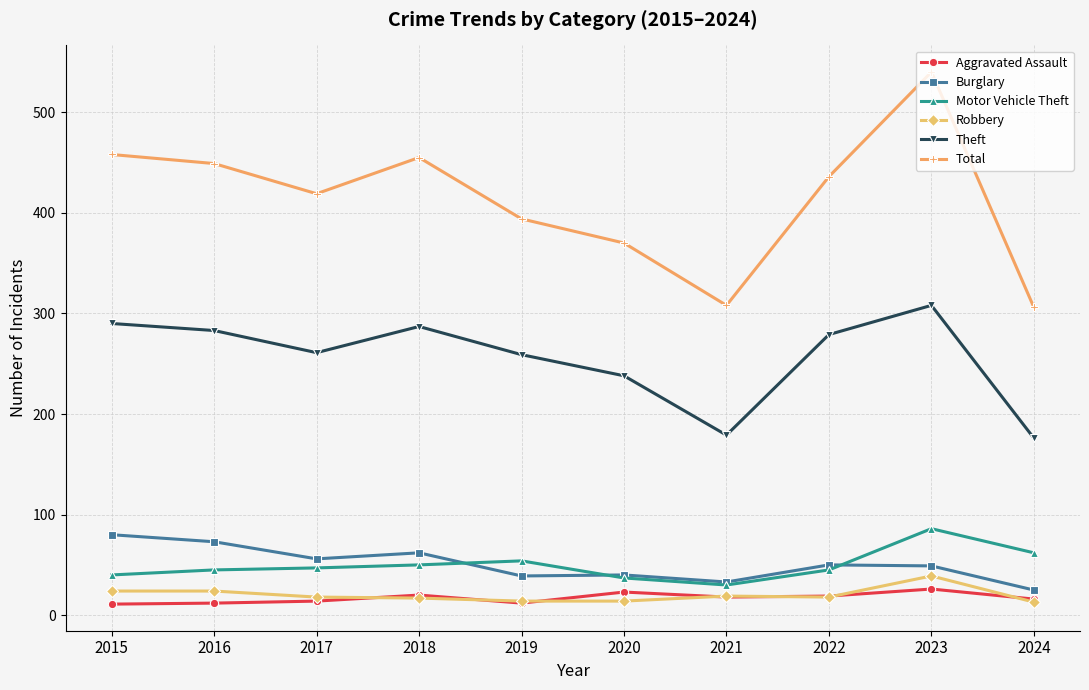

At which label does Motor Vehicle Theft reach its minimum?

2021